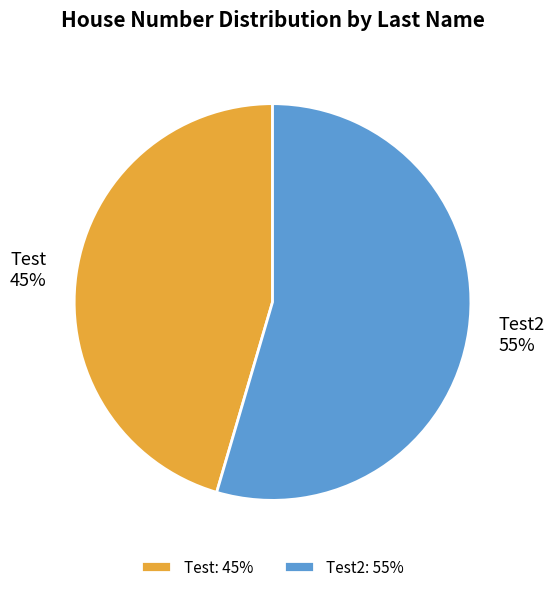

Do Test2 and Test together represent more than half of the pie?

Yes